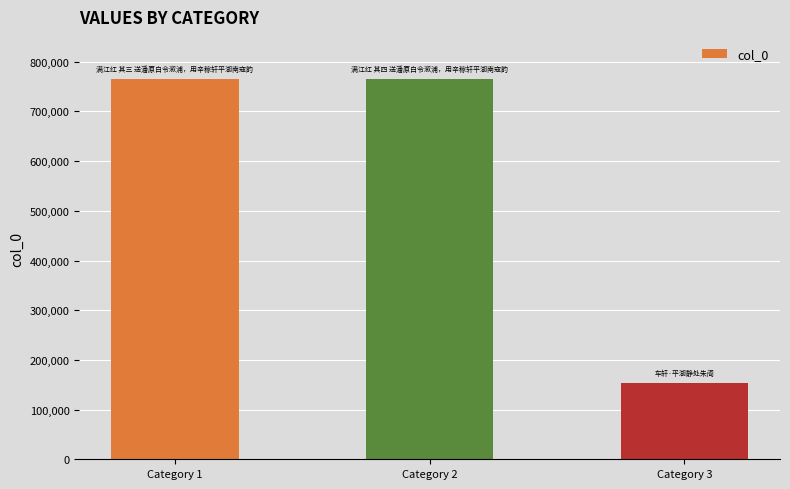

What is the maximum value shown in the chart?

765598